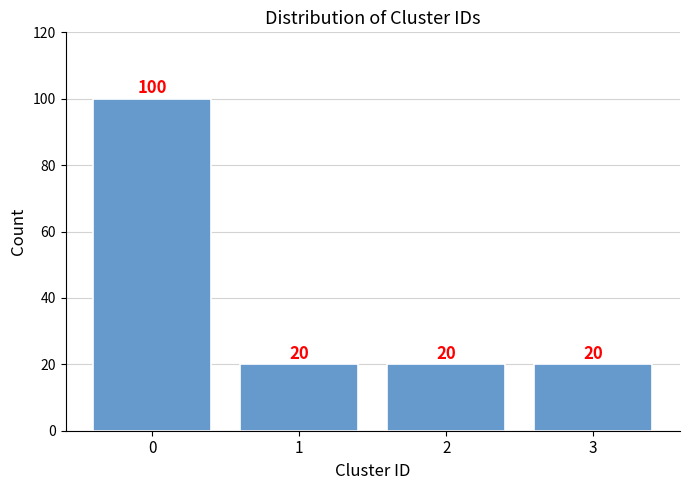

Reading left to right, transcribe all the data shown in this chart.

100	20	20	20